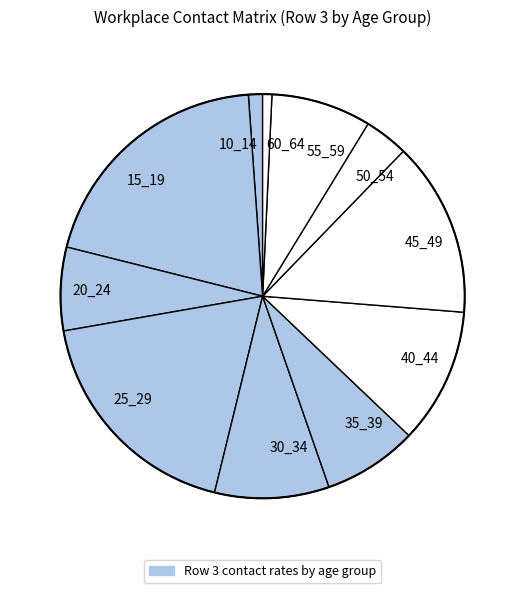

Does any single category account for the majority?

No